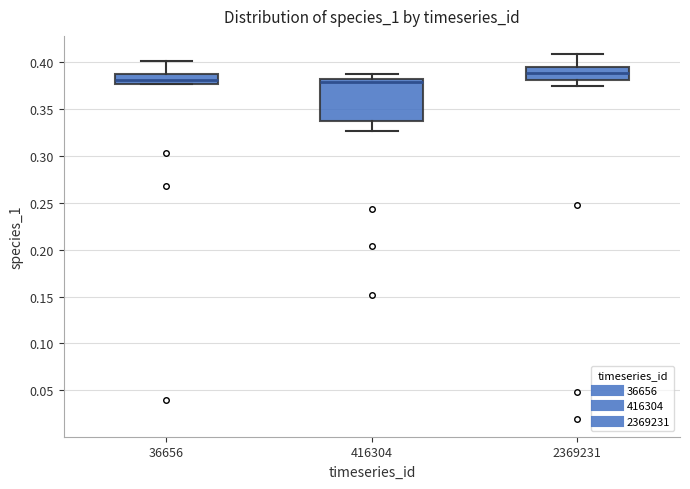

Reading left to right, read every box against the y-axis: the position of its median line, the range the box covers, and the ends of its whiskers. The values are not printed on the chart, so give them approximately, as read against the axis.

36656: median 0.380, box 0.375 to 0.385, whiskers 0.375 to 0.400
416304: median 0.380 (just below the box's upper edge), box 0.335 to 0.380, whiskers 0.325 to 0.385
2369231: median 0.390, box 0.380 to 0.395, whiskers 0.375 to 0.410